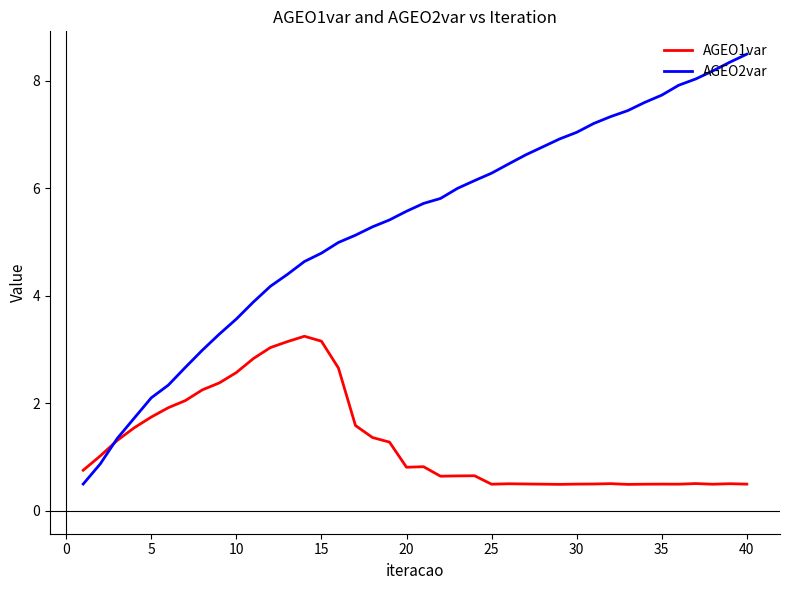

What is the highest value of the AGEO2var series?

8.5